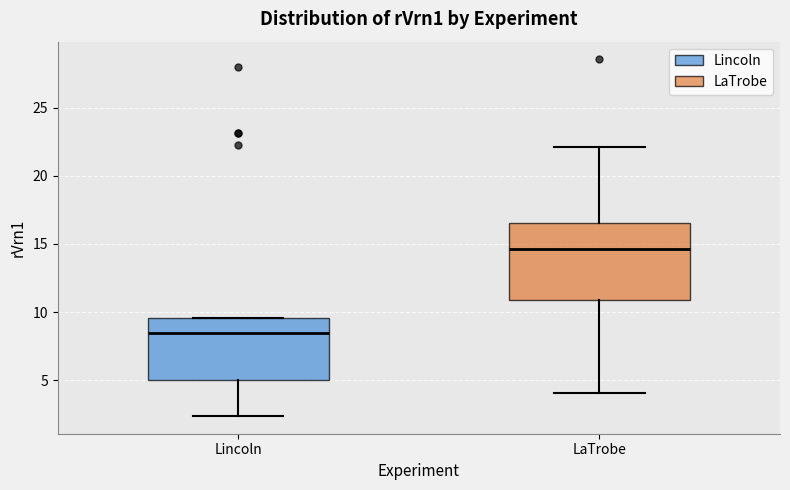

Where is the lower edge of the box for Lincoln on the y-axis? The values are not printed on the chart, so give them approximately, as read against the axis.

5.0